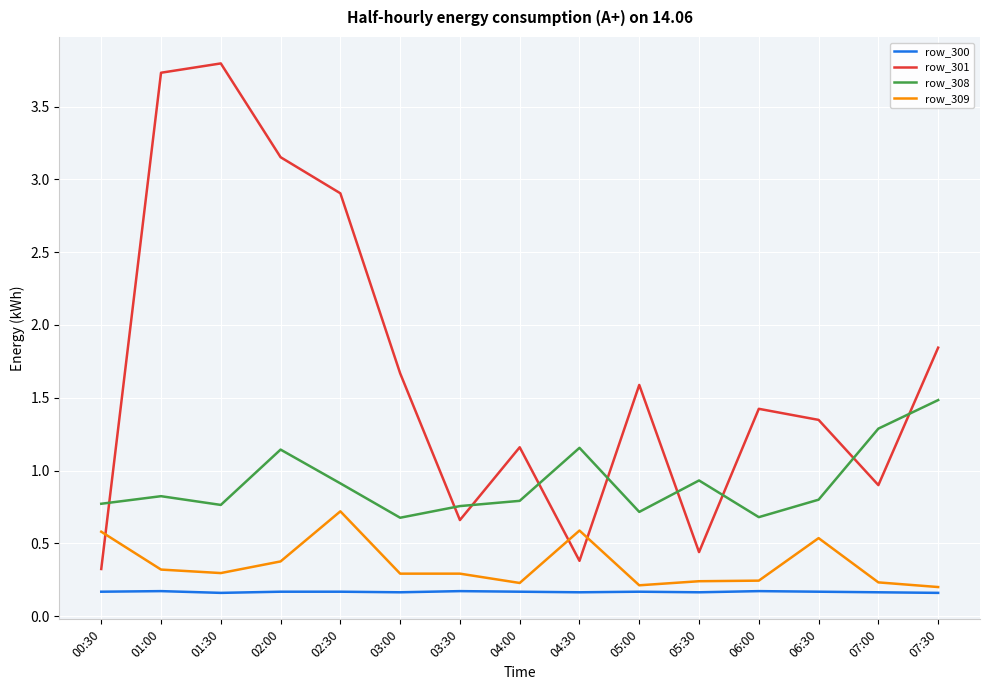

True or false: row_301 has more than 1 points higher than both neighbors.

True